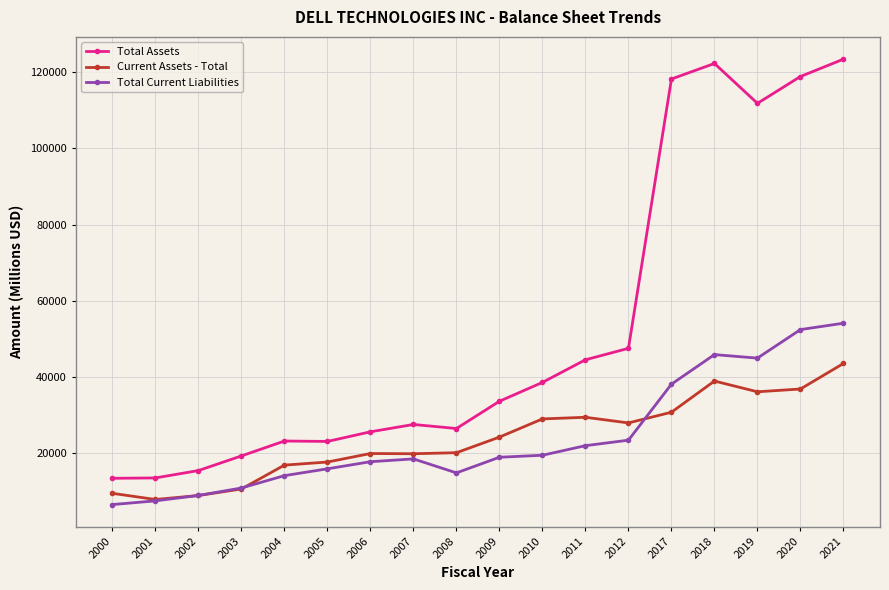

Rank the series at 2011 from highest to lowest value.

Total Assets, Current Assets - Total, Total Current Liabilities